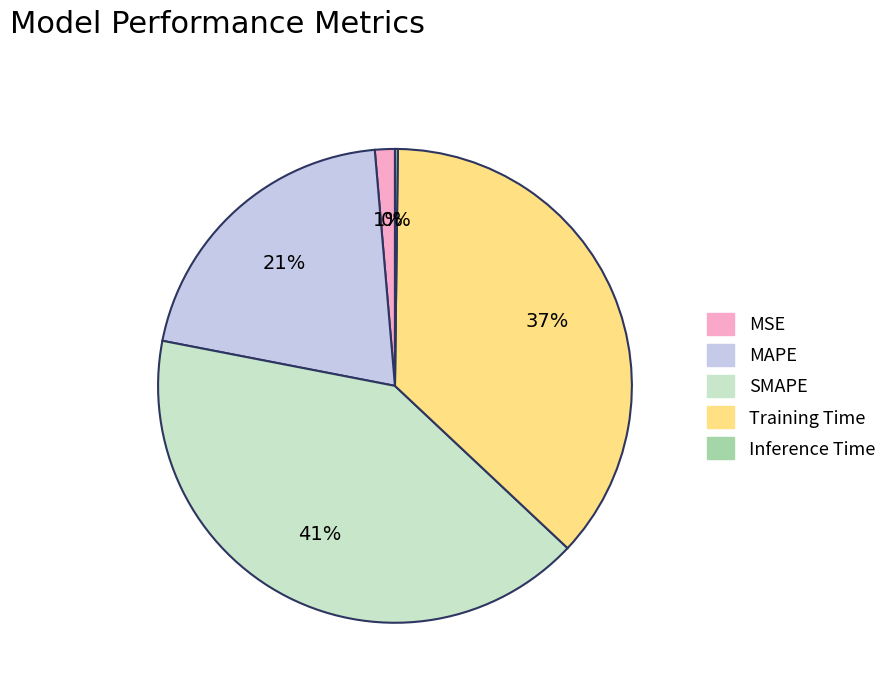

To the nearest percent, what is the average slice percentage?

20%